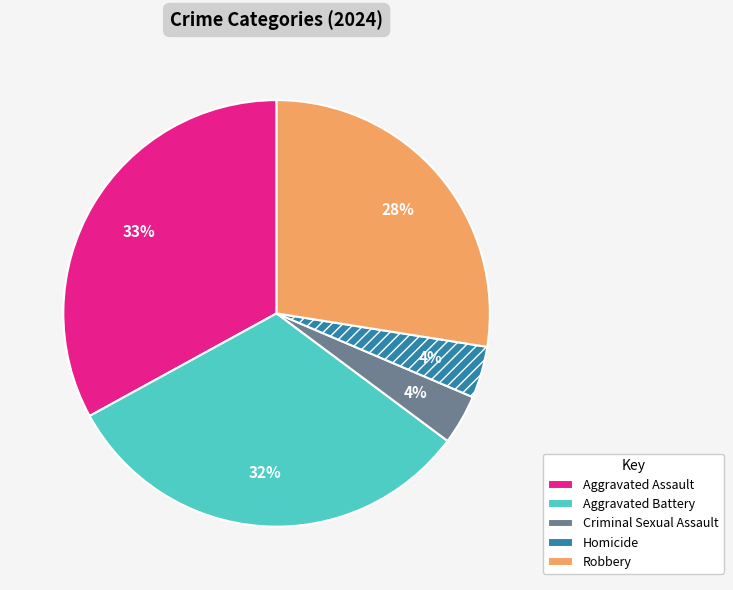

To the nearest percent, what is the difference between the largest and smallest slice percentages?

29%